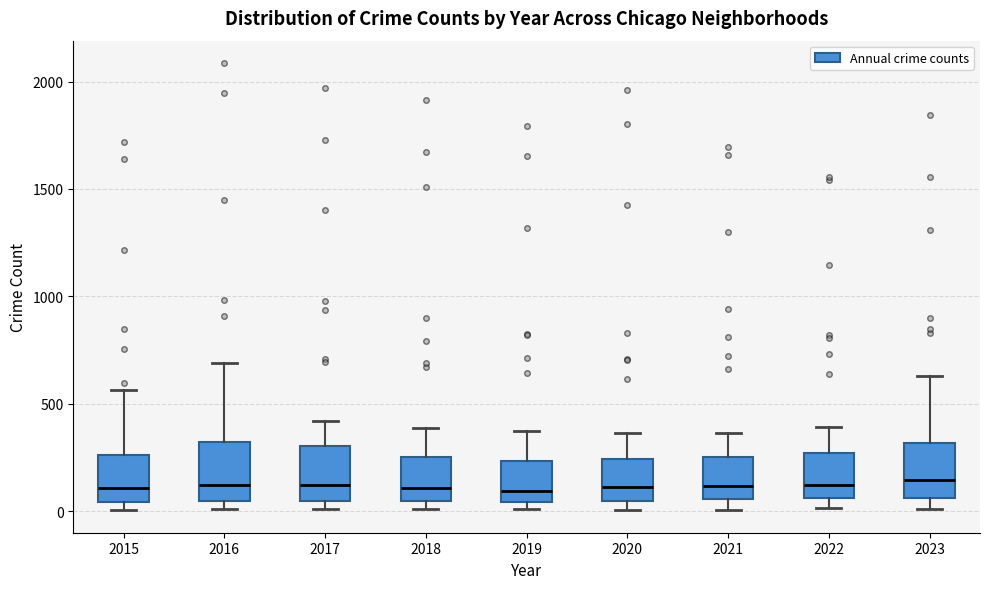

Reading left to right, transcribe this box plot: for each box, give where its median line is, the range the box spans, and where its two whiskers end, as read against the y-axis. The values are not printed on the chart, so give them approximately, as read against the axis.

2015: median 100, box 50 to 250, whiskers 0 to 550
2016: median 150, box 50 to 300, whiskers 0 to 700
2017: median 100, box 50 to 300, whiskers 0 to 400
2018: median 100, box 50 to 250, whiskers 0 to 400
2019: median 100, box 50 to 250, whiskers 0 to 400
2020: median 100, box 50 to 250, whiskers 0 to 350
2021: median 100, box 50 to 250, whiskers 0 to 350
2022: median 100, box 50 to 250, whiskers 0 to 400
2023: median 150, box 50 to 300, whiskers 0 to 650